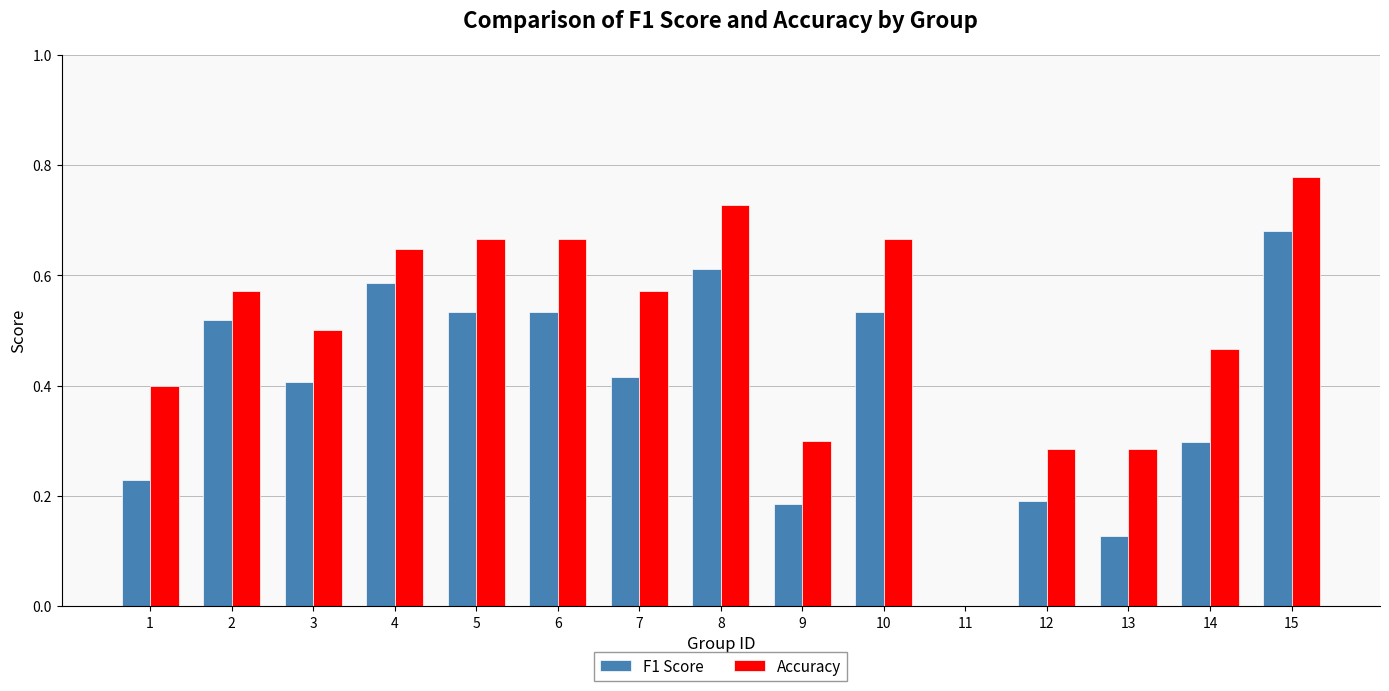

What is the sum of all F1 Score values?

5.8